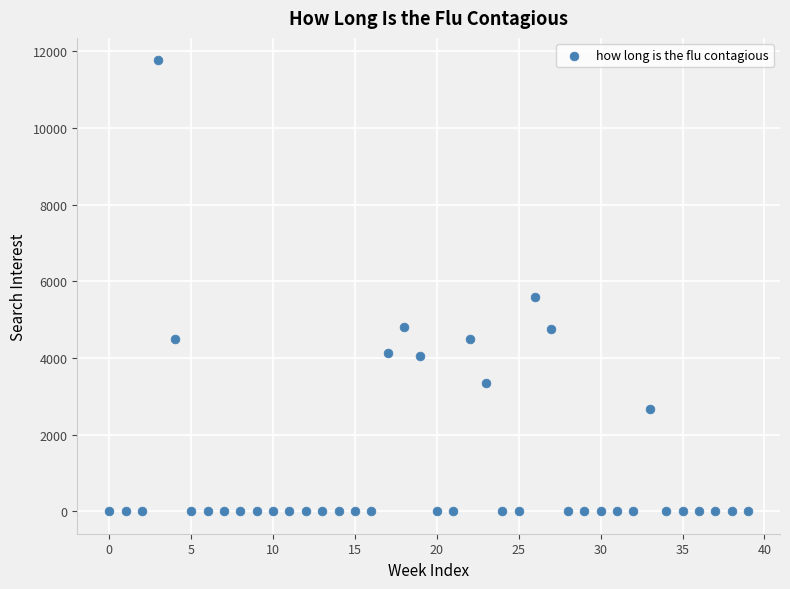

What Y value in the scatter plot is closest to 5881?

5579.8